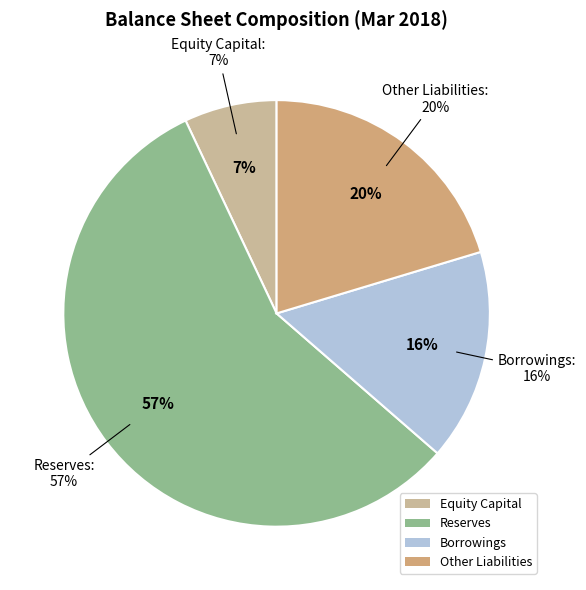

Do Equity Capital and Borrowings together represent more than half of the pie?

No